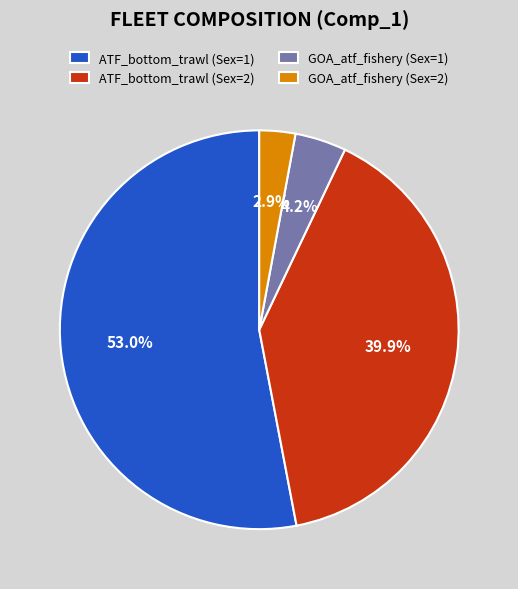

Is there any slice that represents more than half of the pie?

Yes